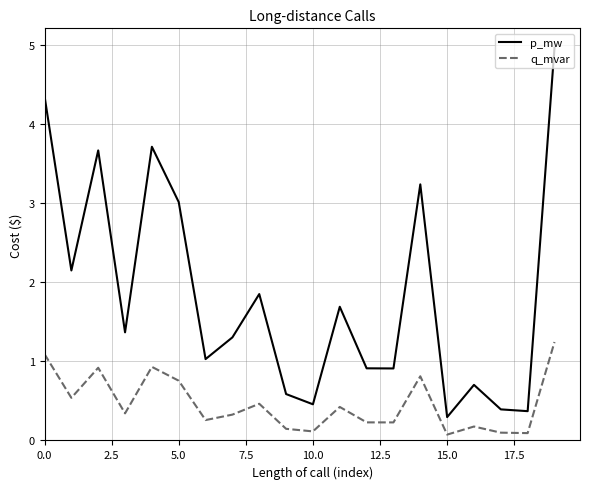

True or false: q_mvar and p_mw cross at least once.

False